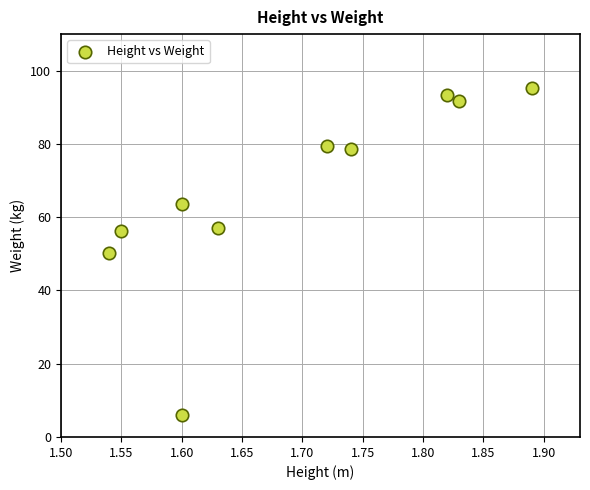

What is the range of Y values (max minus min)?

89.2